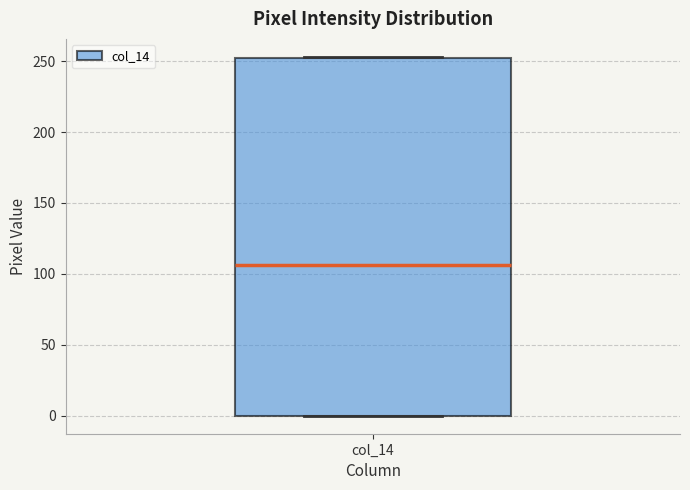

Transcribe this box plot: give where the median line is, the range the box spans, and where the two whiskers end, as read against the y-axis. The values are not printed on the chart, so give them approximately, as read against the axis.

median 105, box 0 to 250, whiskers 0 to 255